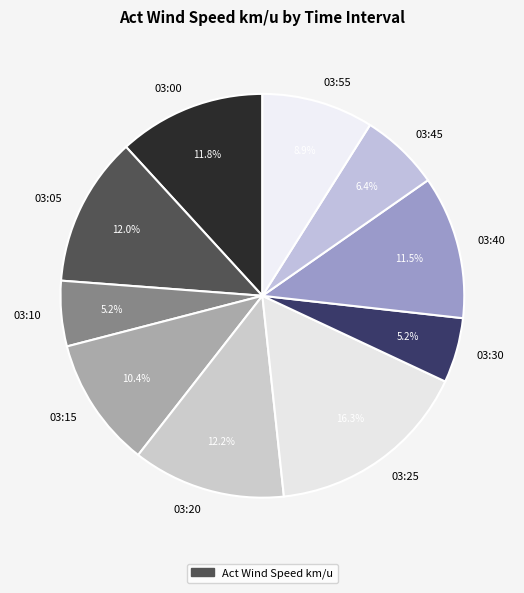

To the nearest percent, what percentage of the pie is 03:20?

12%